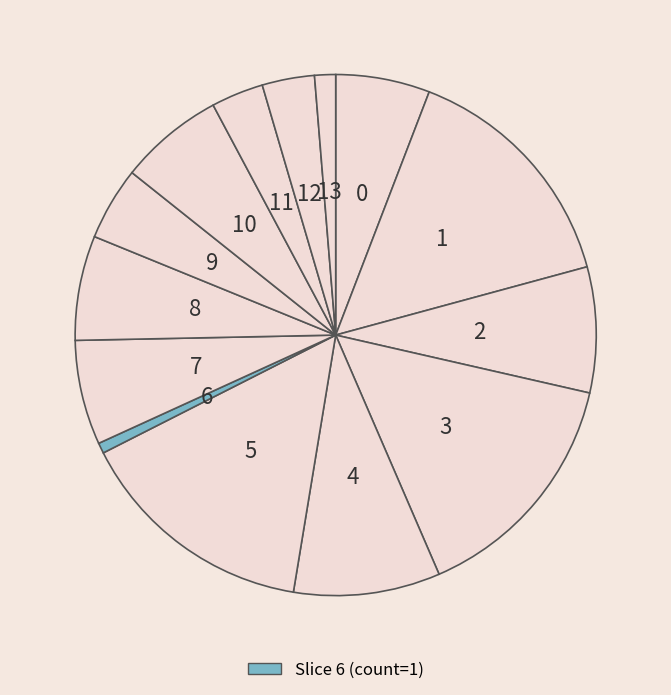

How many slices are in this pie chart?

14